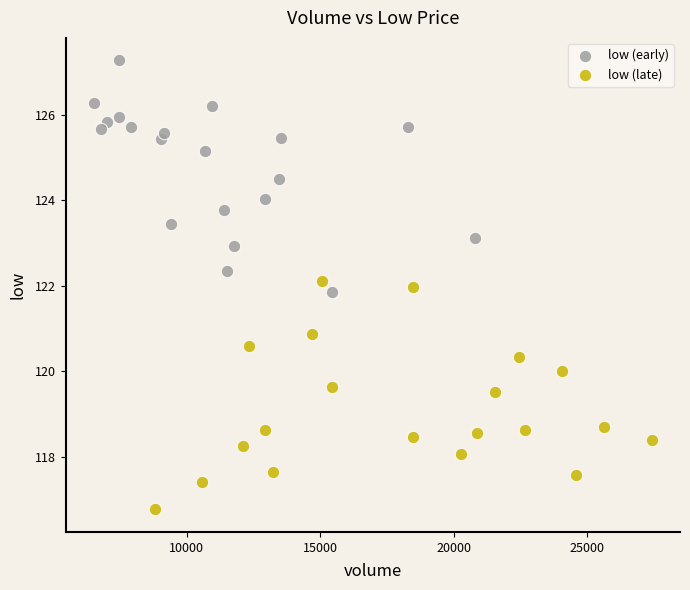

Which series contains the highest Y value?

low (early)